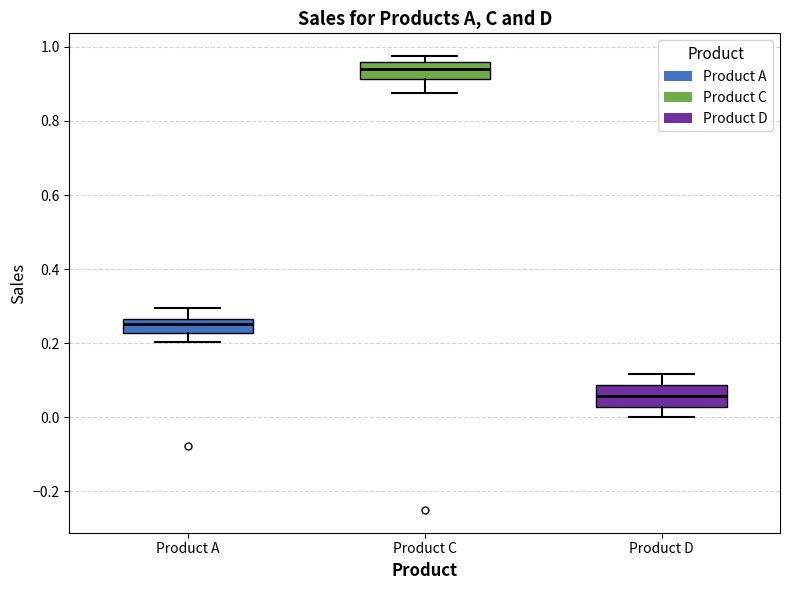

Where does the lower whisker of the box for Product D end on the y-axis? The values are not printed on the chart, so give them approximately, as read against the axis.

0.00